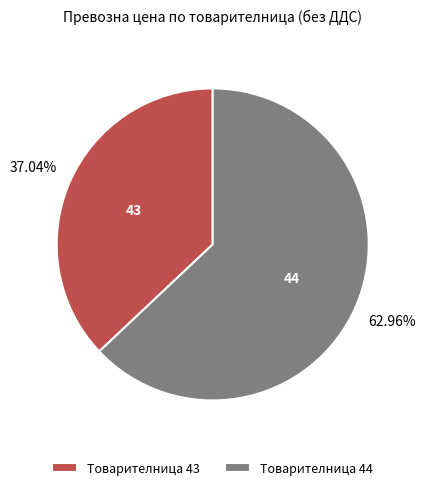

To the nearest percent, what is the difference between the largest and smallest slice percentages?

26%